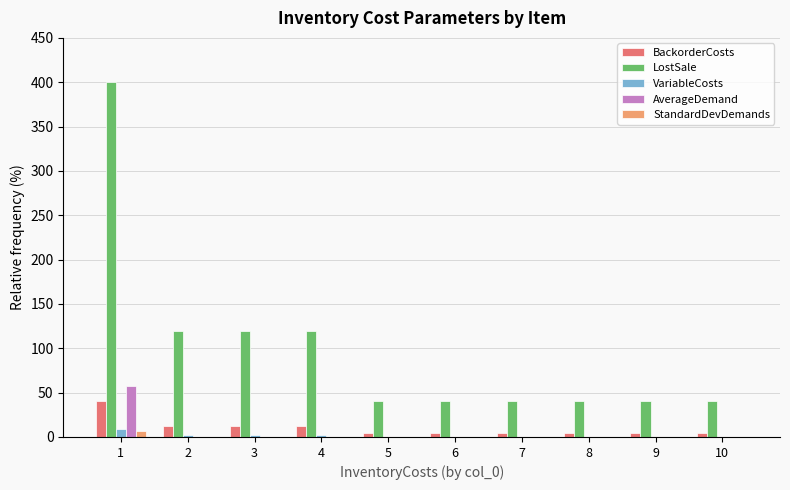

What is the sum of all VariableCosts values?

15.0